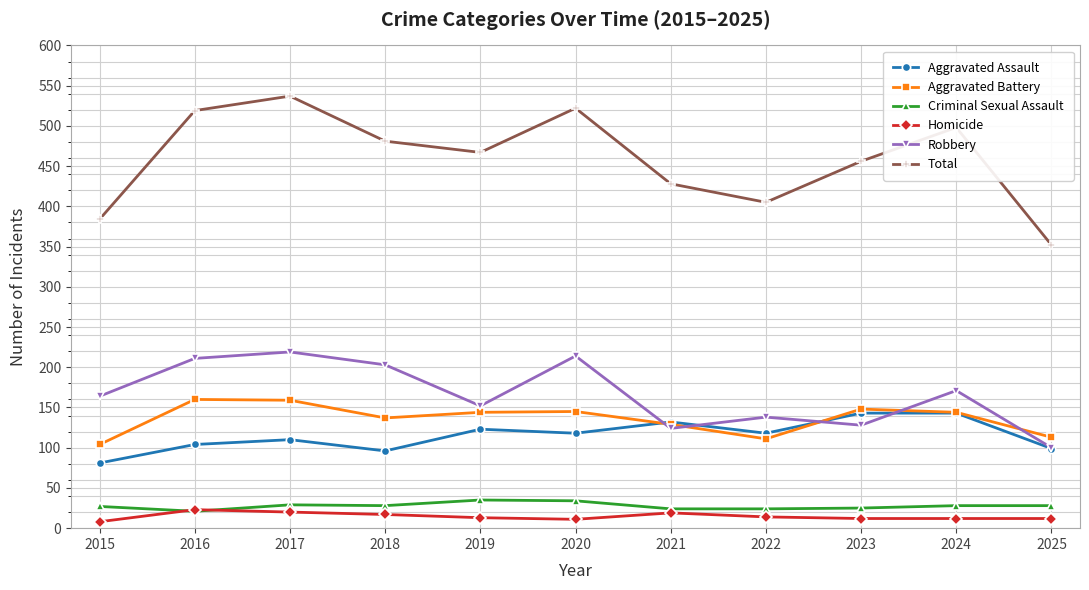

True or false: Aggravated Battery and Homicide intersect in this chart.

False